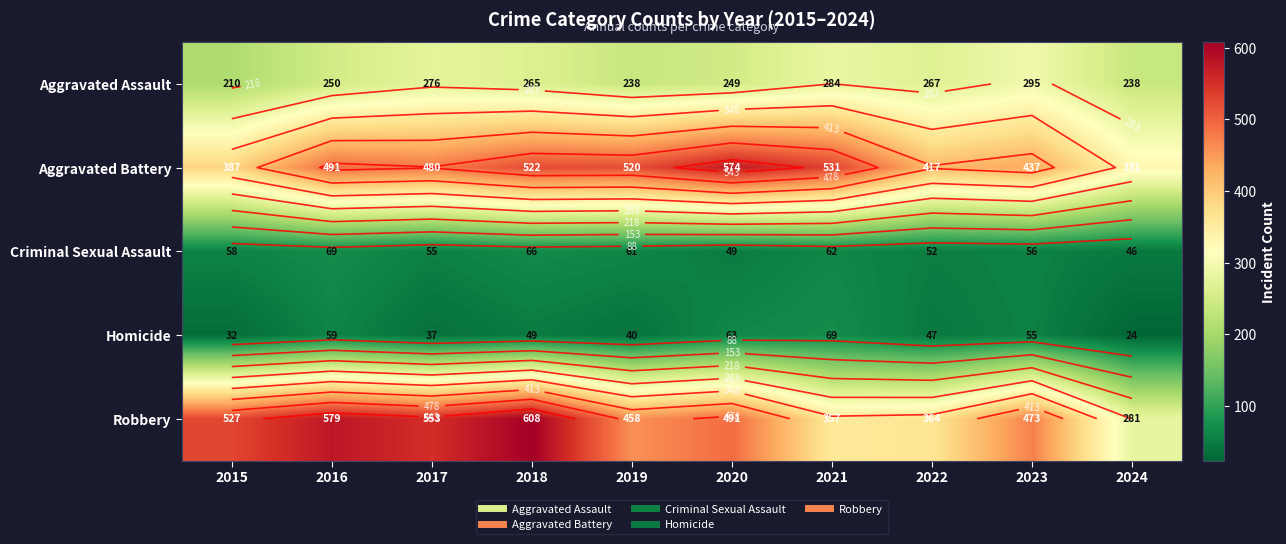

How many categories are shown in the chart?

10